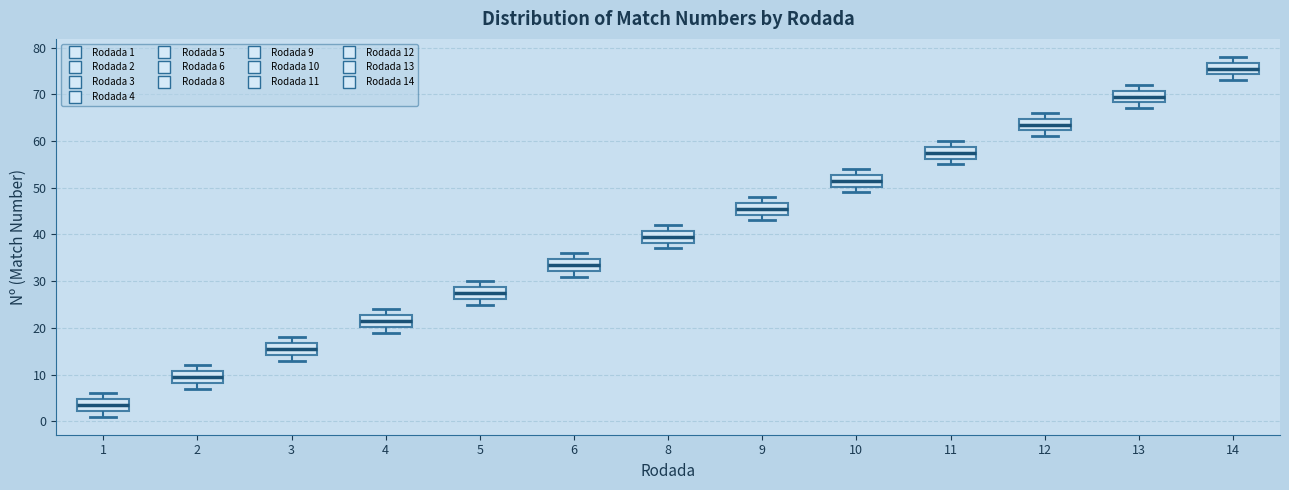

Reading left to right, read every box against the y-axis: the position of its median line, the range the box covers, and the ends of its whiskers. The values are not printed on the chart, so give them approximately, as read against the axis.

1: median 4, box 2 to 5, whiskers 1 to 6
2: median 10, box 8 to 11, whiskers 7 to 12
3: median 16, box 14 to 17, whiskers 13 to 18
4: median 22, box 20 to 23, whiskers 19 to 24
5: median 28, box 26 to 29, whiskers 25 to 30
6: median 34, box 32 to 35, whiskers 31 to 36
8: median 40, box 38 to 41, whiskers 37 to 42
9: median 46, box 44 to 47, whiskers 43 to 48
10: median 52, box 50 to 53, whiskers 49 to 54
11: median 58, box 56 to 59, whiskers 55 to 60
12: median 64, box 62 to 65, whiskers 61 to 66
13: median 70, box 68 to 71, whiskers 67 to 72
14: median 76, box 74 to 77, whiskers 73 to 78